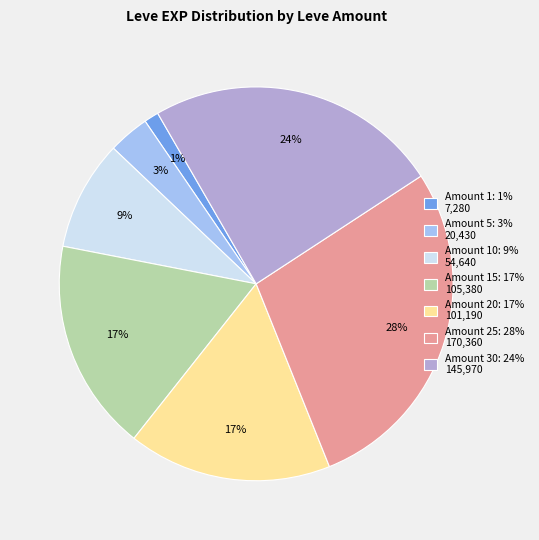

To the nearest percent, what is the average slice percentage?

14%